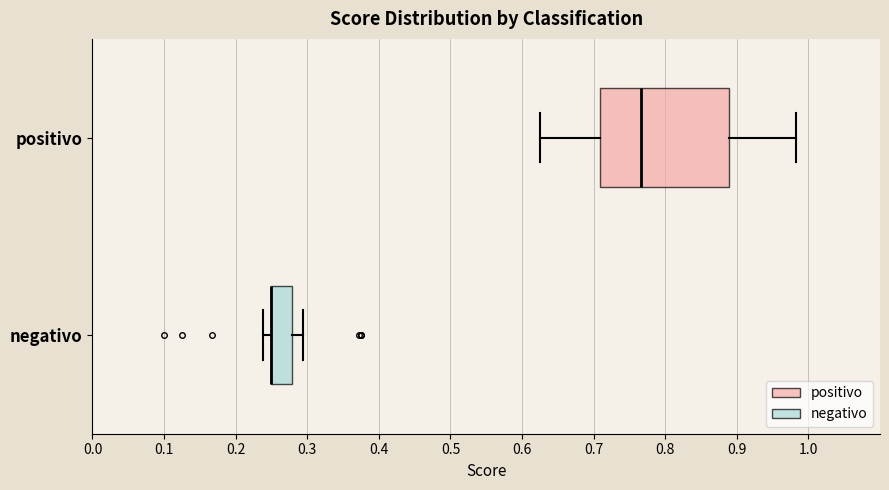

Reading bottom to top, read every box against the x-axis: the position of its median line, the range the box covers, and the ends of its whiskers. The values are not printed on the chart, so give them approximately, as read against the axis.

negativo: median 0.25 (drawn on the box's left edge), box 0.25 to 0.28, whiskers 0.24 to 0.29
positivo: median 0.77, box 0.71 to 0.89, whiskers 0.63 to 0.98